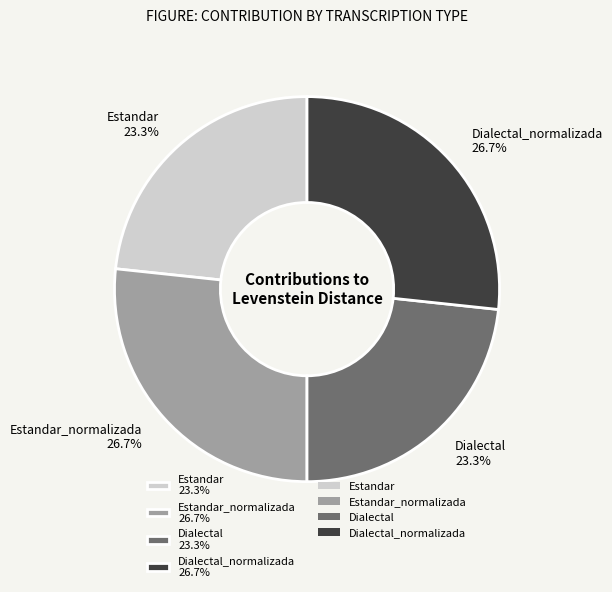

What percentage do Estandar_normalizada 26.7% and Dialectal 23.3% together represent?

50.0%